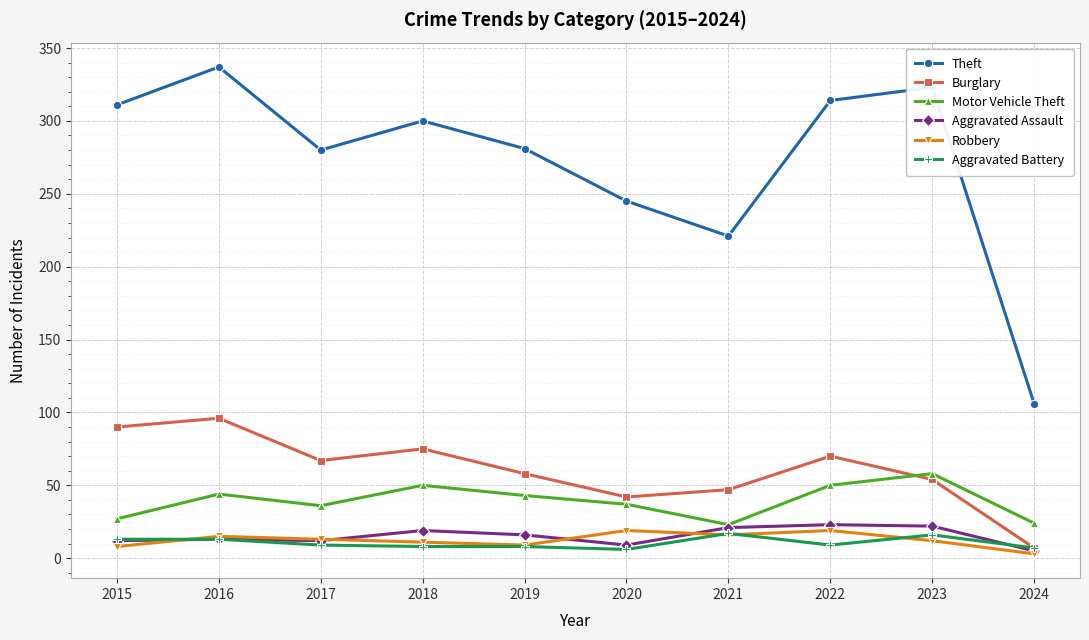

What is the total value across all series at 2020?

358